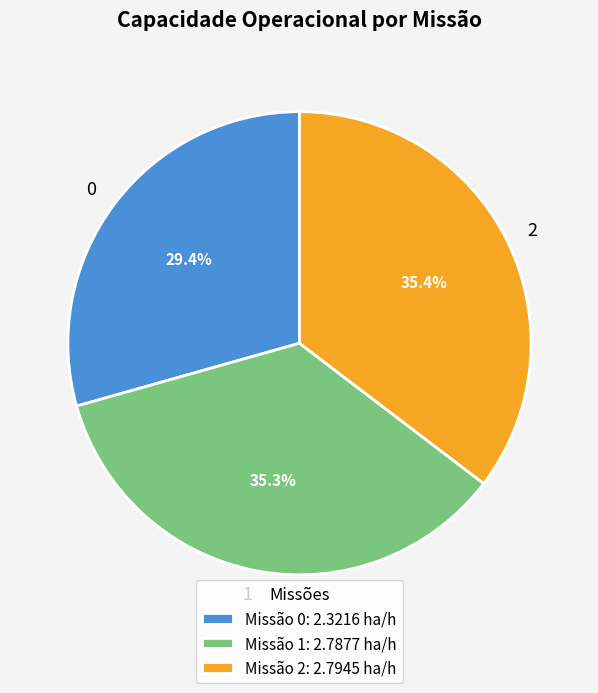

What is the ratio of the value at 2 to the value at 1?

1.0